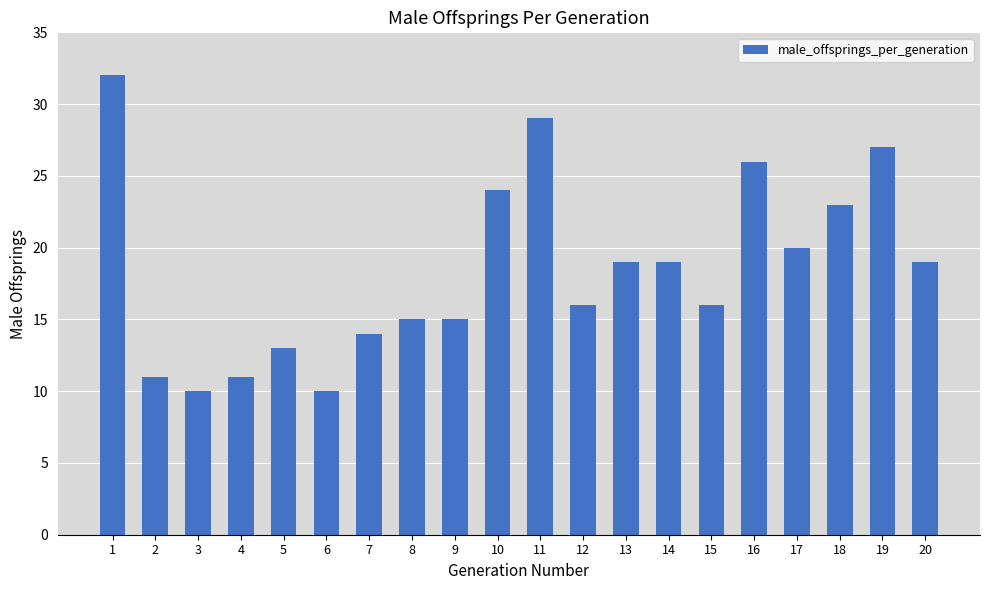

Are the bars grouped side by side (vs. stacked)?

No